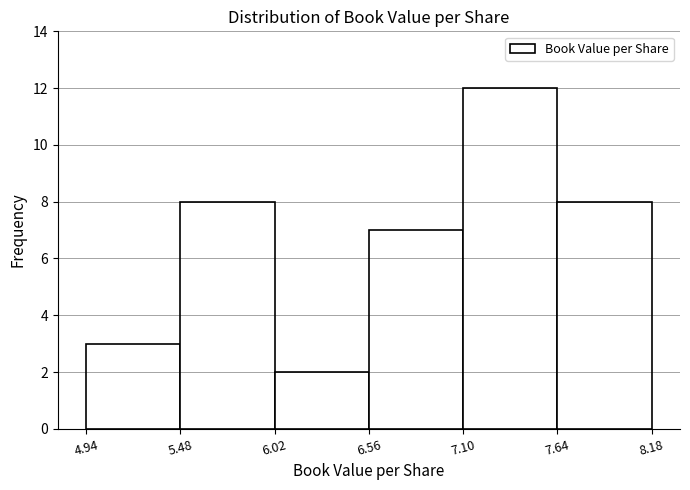

How tall is the bar that spans 6.02 to 6.56 on the x-axis? The values are not printed on the chart, so give them approximately, as read against the axis.

2